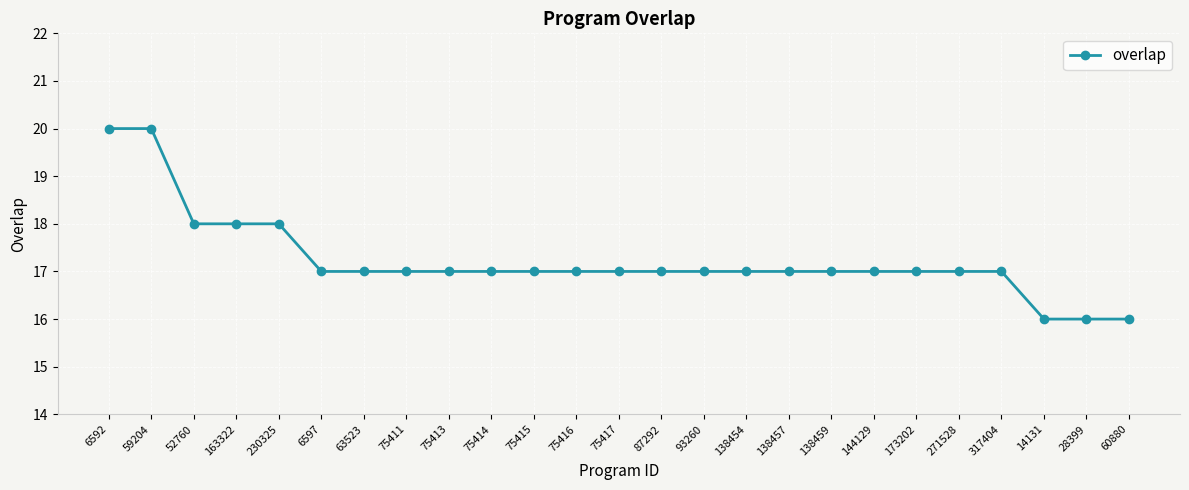

True or false: the data shows 17 at 75415.

True